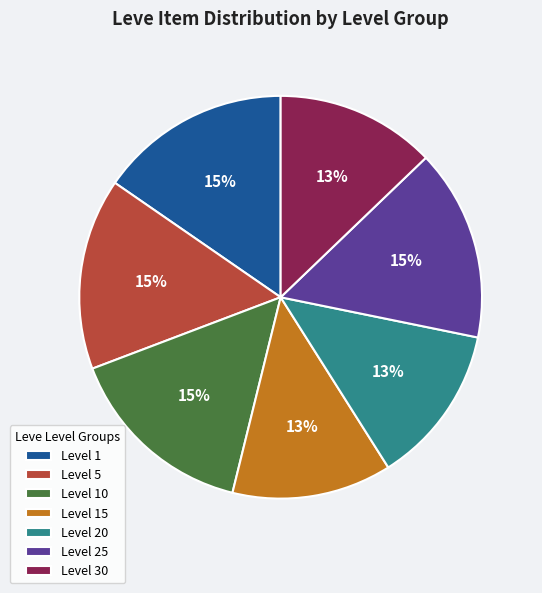

Does any single category account for the majority?

No